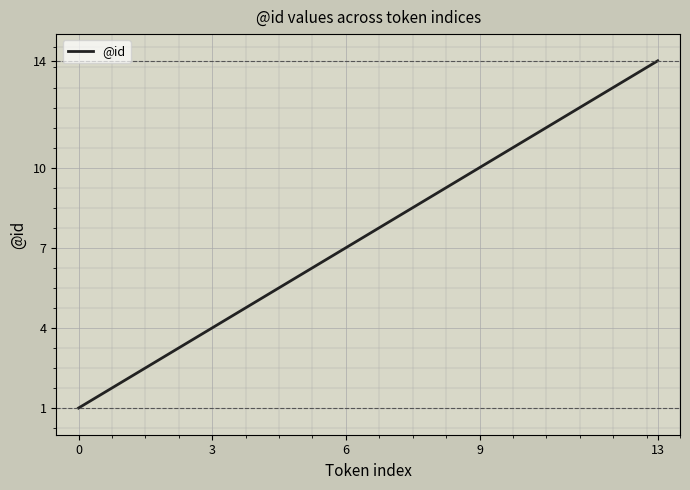

What is the maximum value shown in the chart?

14